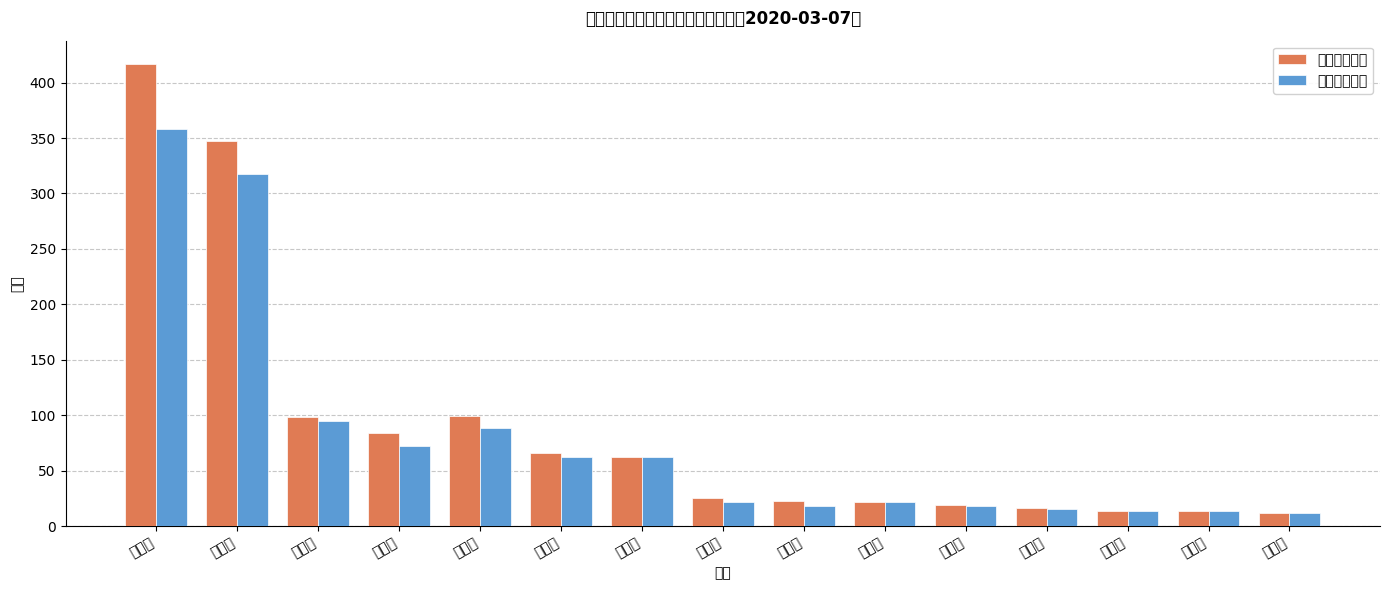

Which label corresponds to the smallest value in the chart?

清远市